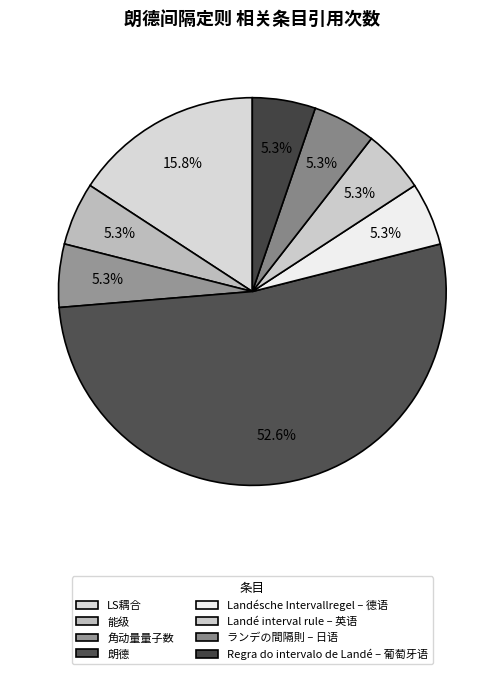

What percentage is the Regra do intervalo de Landé – 葡萄牙语 slice, to the nearest percent?

5%